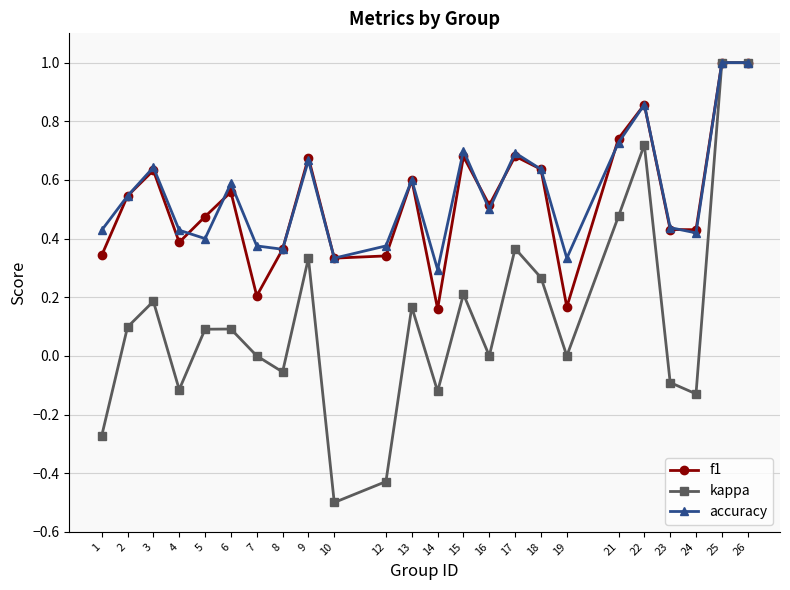

What is the sum of all accuracy values?

13.3